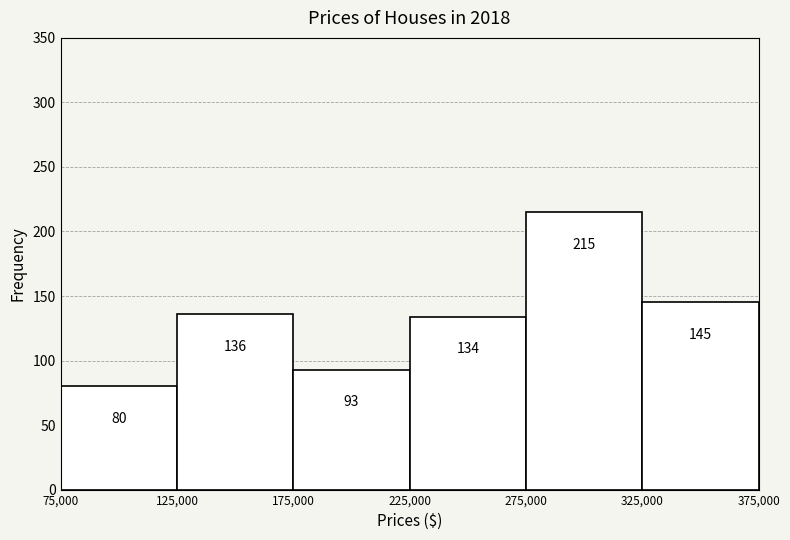

Over which range of the x-axis is the bar tallest?

275,000 to 325,000